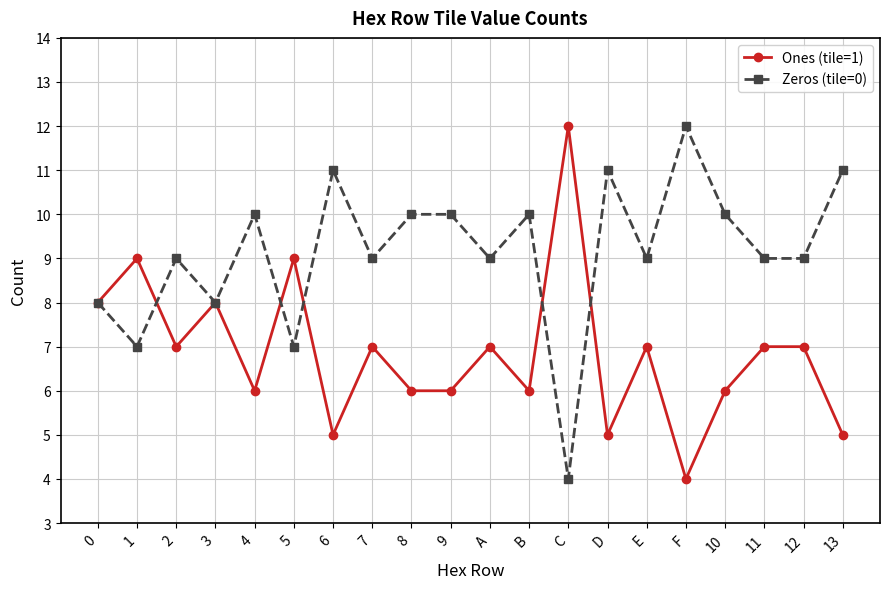

At 8, list the series in order from largest to smallest.

Zeros (tile=0), Ones (tile=1)